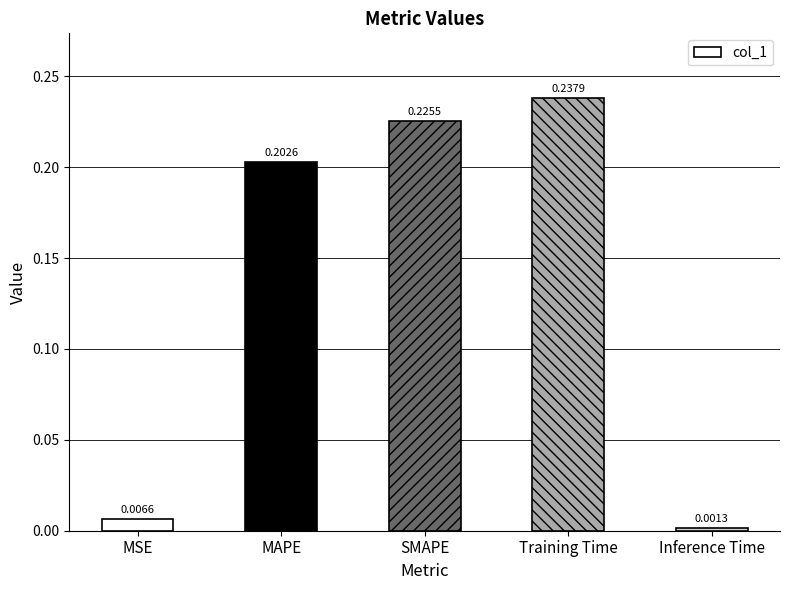

What is the change in value from MAPE to Inference Time?

-0.2